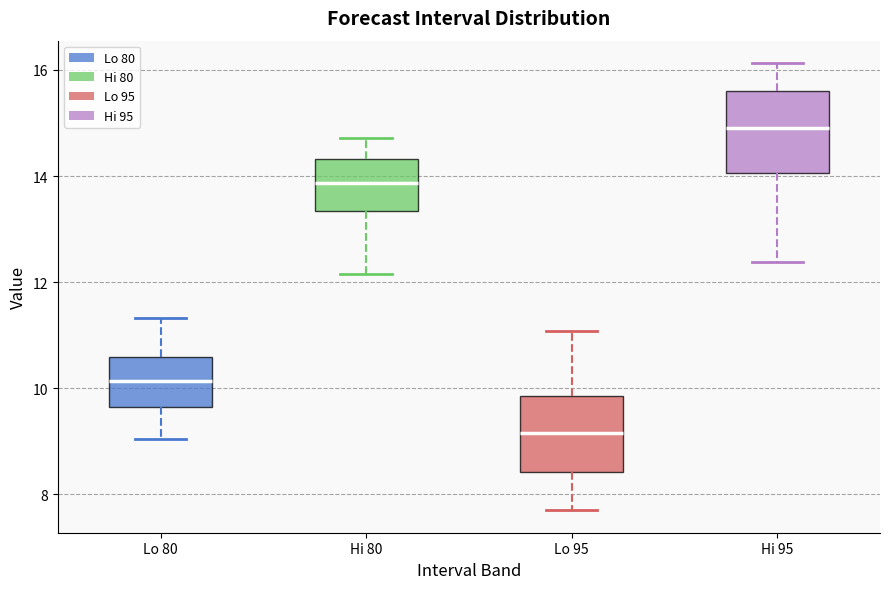

Where is the upper edge of the box for Hi 95 on the y-axis? The values are not printed on the chart, so give them approximately, as read against the axis.

15.6